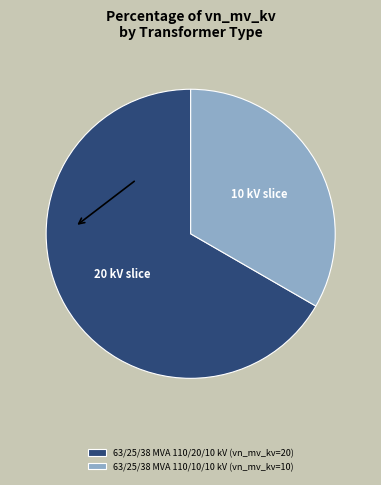

Rank the categories by value from highest to lowest.

63/25/38 MVA 110/20/10 kV, 63/25/38 MVA 110/10/10 kV